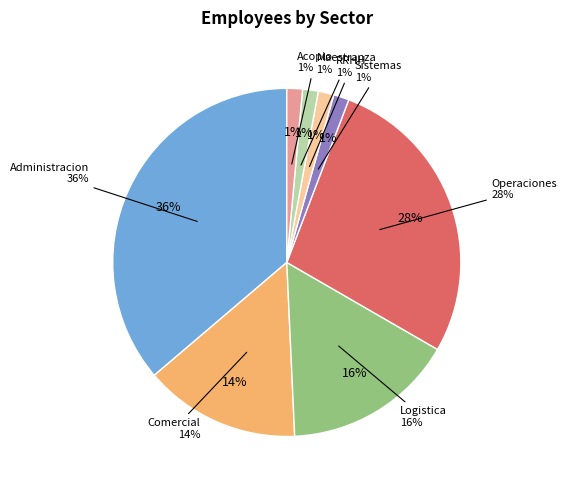

What percentage is NOT represented by Logistica?

84.1%